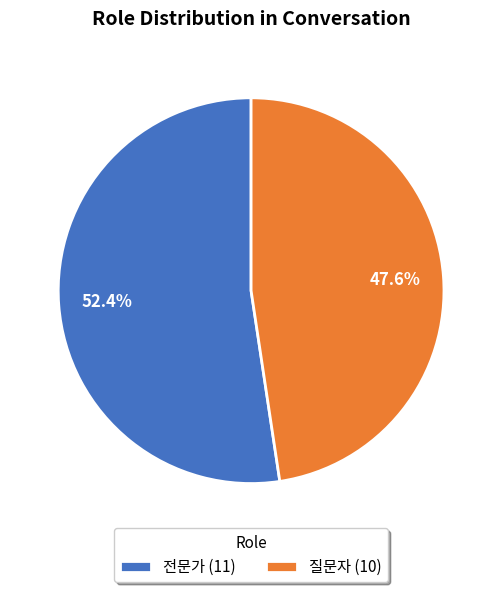

Rank the categories by value from highest to lowest.

전문가, 질문자